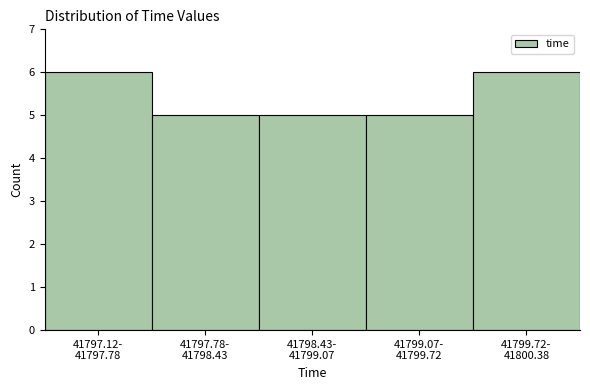

Reading left to right, list all the values displayed in this chart.

6	5	5	5	6